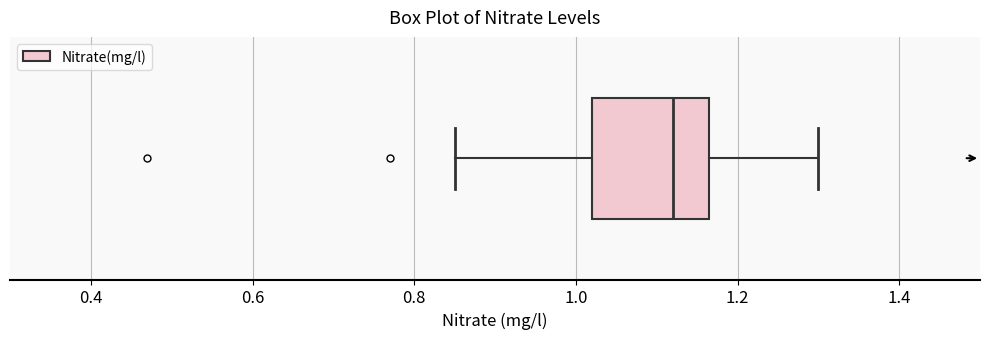

Where does the right whisker of the box end on the x-axis? The values are not printed on the chart, so give them approximately, as read against the axis.

1.30